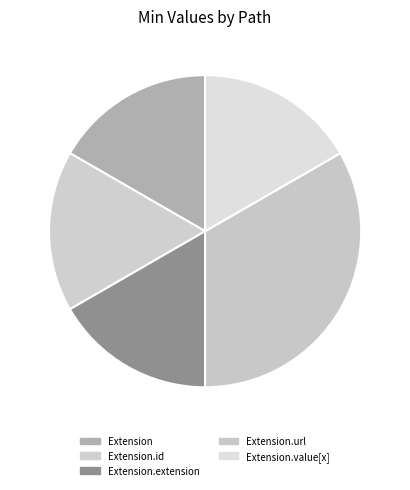

Which has a higher value, Extension.id or Extension.extension?

Extension.id